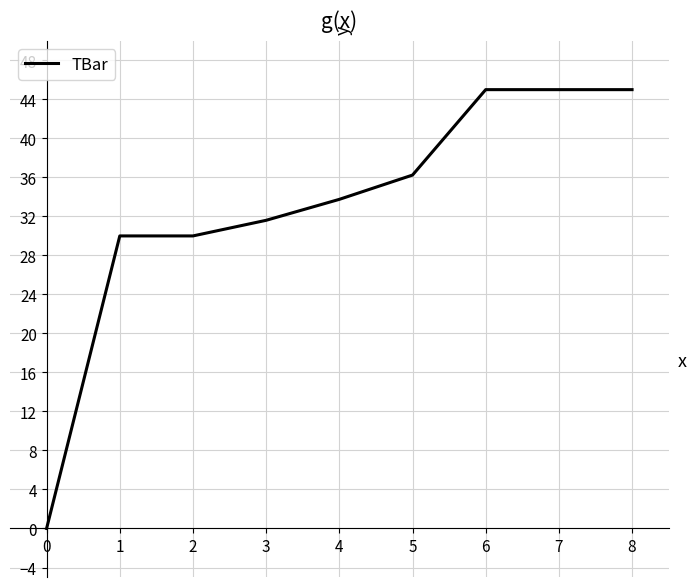

What is the difference between the maximum and minimum values?

45.0